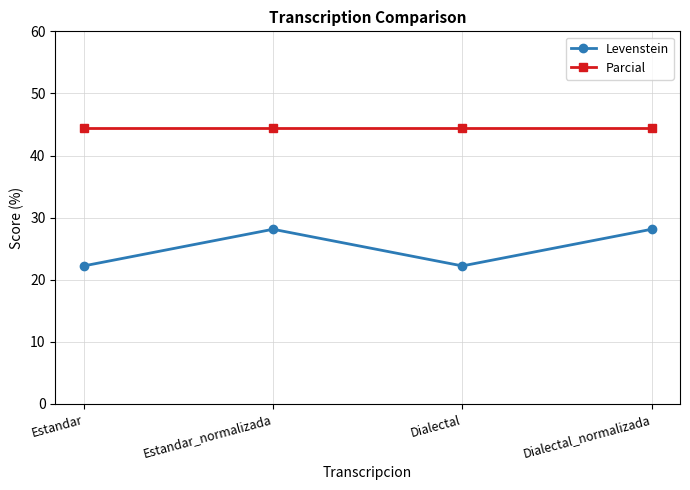

What is the maximum value for Levenstein?

28.1